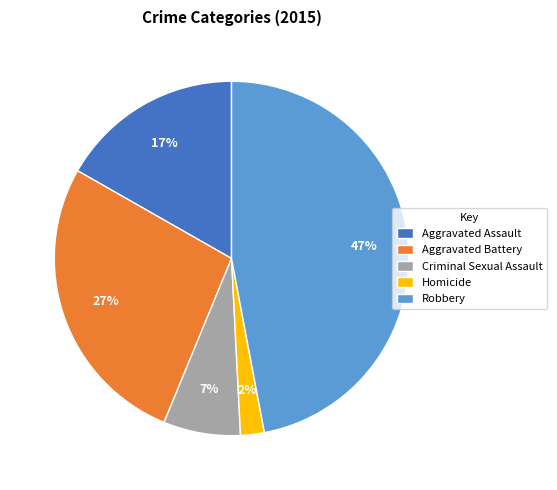

The Aggravated Assault slice represents 17% of the pie. True or false?

True